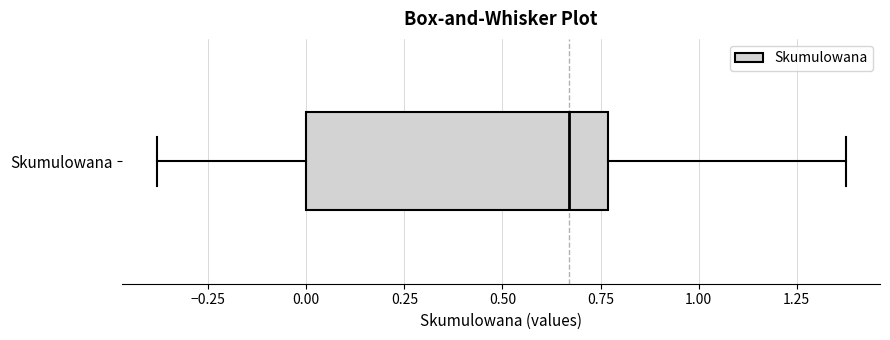

Read this box plot against the x-axis: the position of the median line, the range covered by the box, and the ends of both whiskers. The values are not printed on the chart, so give them approximately, as read against the axis.

median 0.65, box 0.00 to 0.75, whiskers -0.40 to 1.35